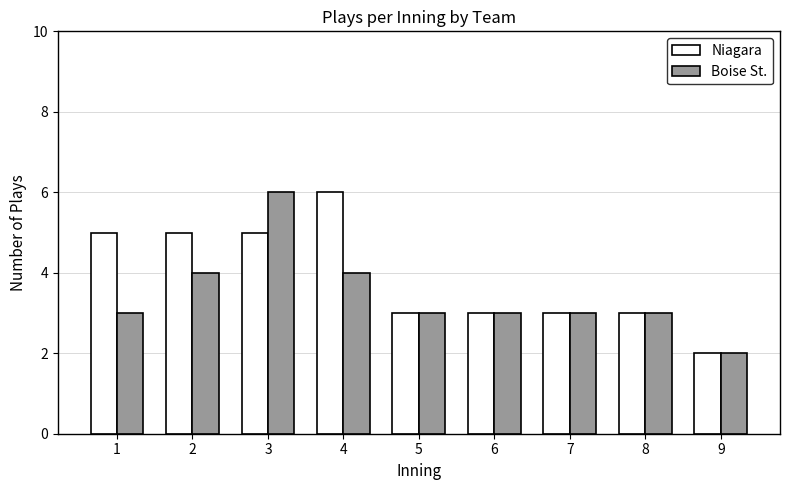

What is the maximum value for Niagara?

6